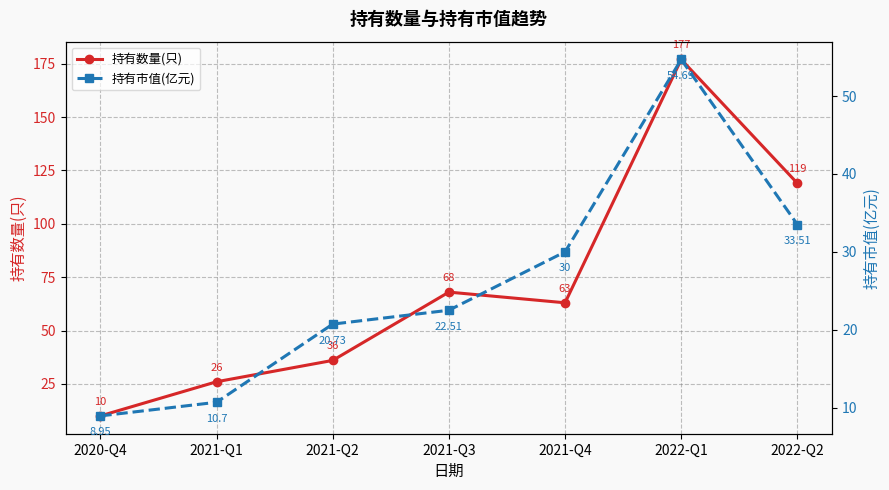

Where does the 持有数量(只) series first go above 63?

2021-Q3